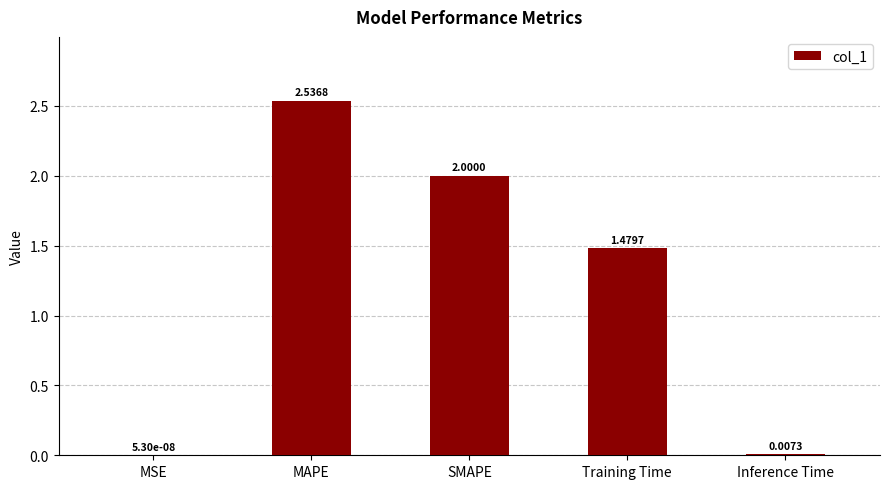

What is the sum of the values at Training Time and MAPE?

4.0